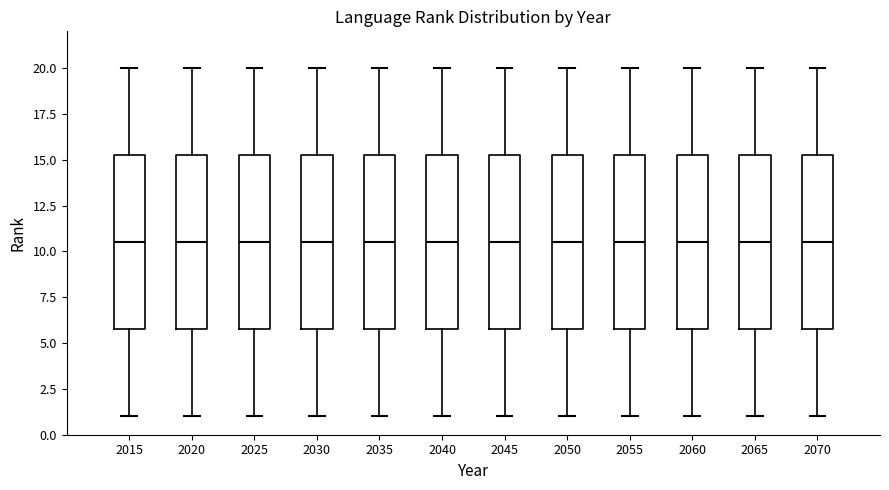

Reading left to right, transcribe this box plot: for each box, give where its median line is, the range the box spans, and where its two whiskers end, as read against the y-axis. The values are not printed on the chart, so give them approximately, as read against the axis.

2015: median 10.5, box 6.0 to 15.5, whiskers 1.0 to 20.0
2020: median 10.5, box 6.0 to 15.5, whiskers 1.0 to 20.0
2025: median 10.5, box 6.0 to 15.5, whiskers 1.0 to 20.0
2030: median 10.5, box 6.0 to 15.5, whiskers 1.0 to 20.0
2035: median 10.5, box 6.0 to 15.5, whiskers 1.0 to 20.0
2040: median 10.5, box 6.0 to 15.5, whiskers 1.0 to 20.0
2045: median 10.5, box 6.0 to 15.5, whiskers 1.0 to 20.0
2050: median 10.5, box 6.0 to 15.5, whiskers 1.0 to 20.0
2055: median 10.5, box 6.0 to 15.5, whiskers 1.0 to 20.0
2060: median 10.5, box 6.0 to 15.5, whiskers 1.0 to 20.0
2065: median 10.5, box 6.0 to 15.5, whiskers 1.0 to 20.0
2070: median 10.5, box 6.0 to 15.5, whiskers 1.0 to 20.0